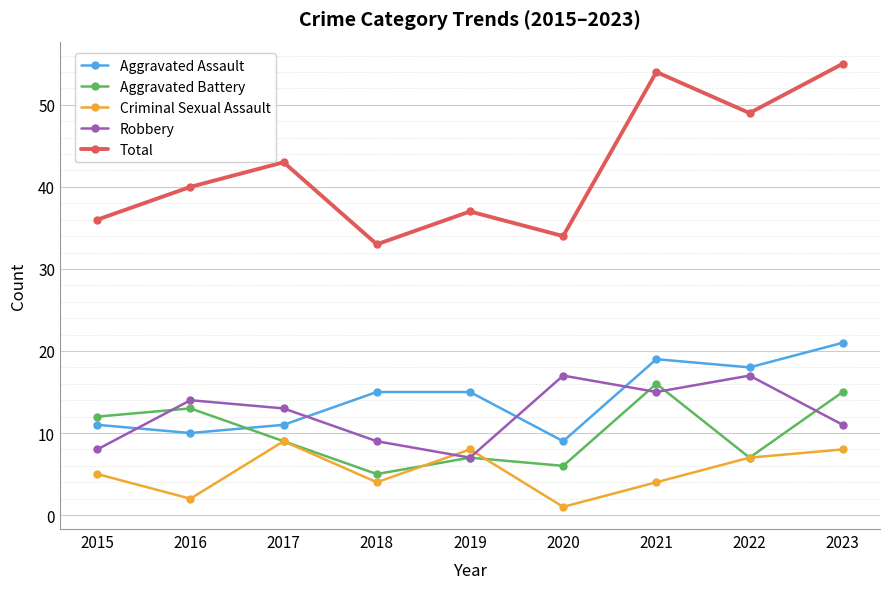

At 2020, list the series in order from smallest to largest.

Criminal Sexual Assault, Aggravated Battery, Aggravated Assault, Robbery, Total